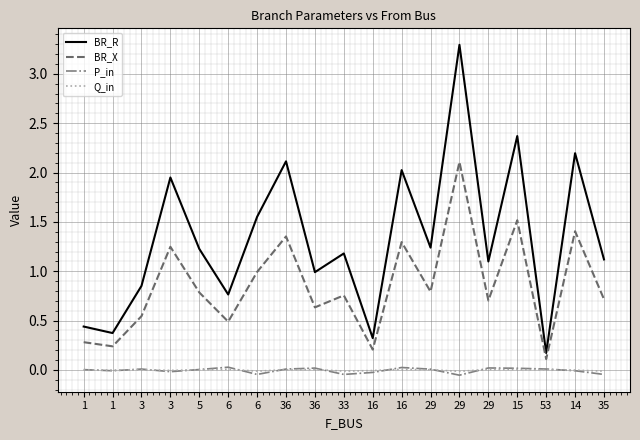

Which label corresponds to the largest value in the chart?

29